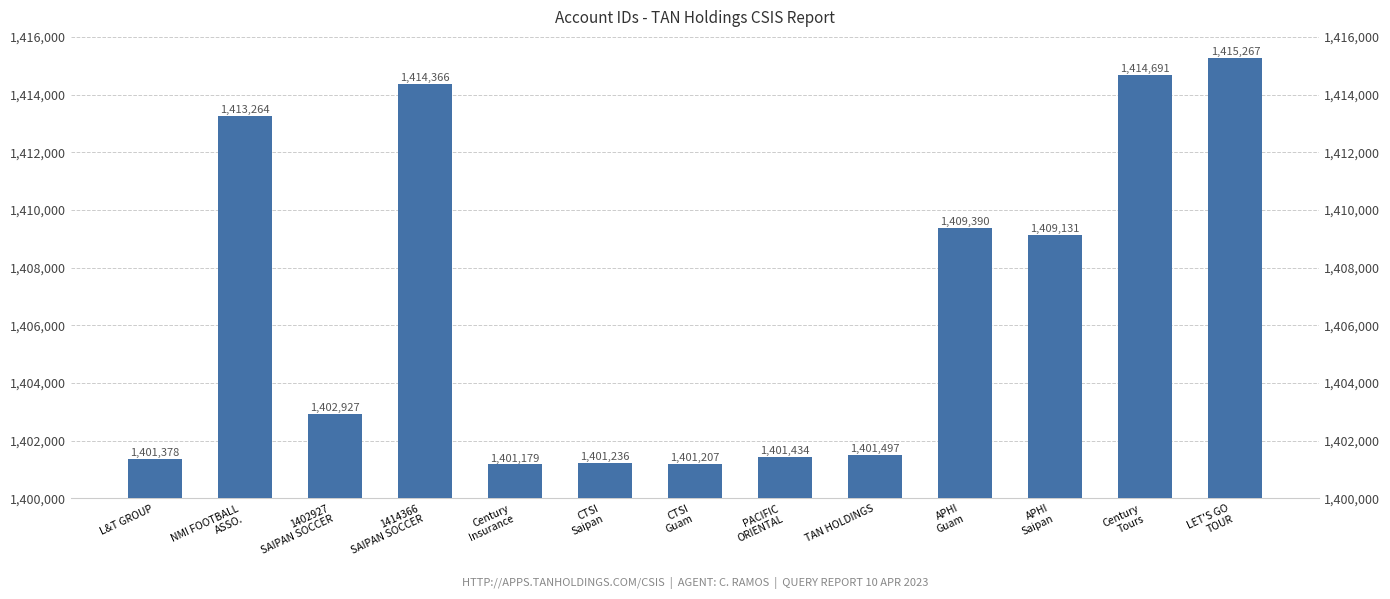

What position from the left is L&T GROUP?

1